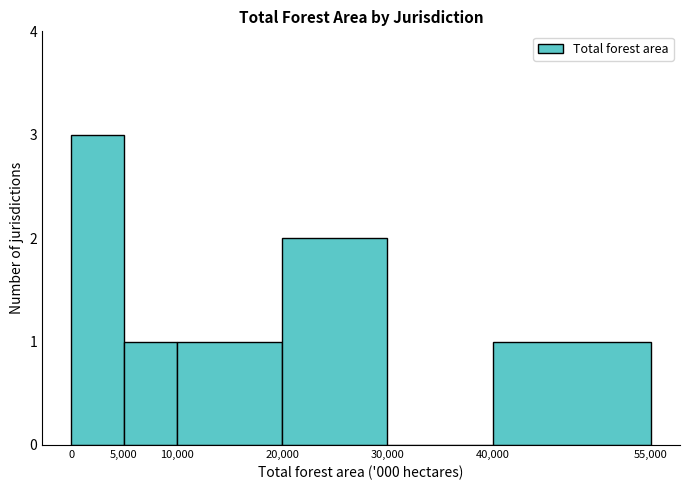

What is the height of the bar covering 0 to 5,000 on the x-axis? The values are not printed on the chart, so give them approximately, as read against the axis.

3